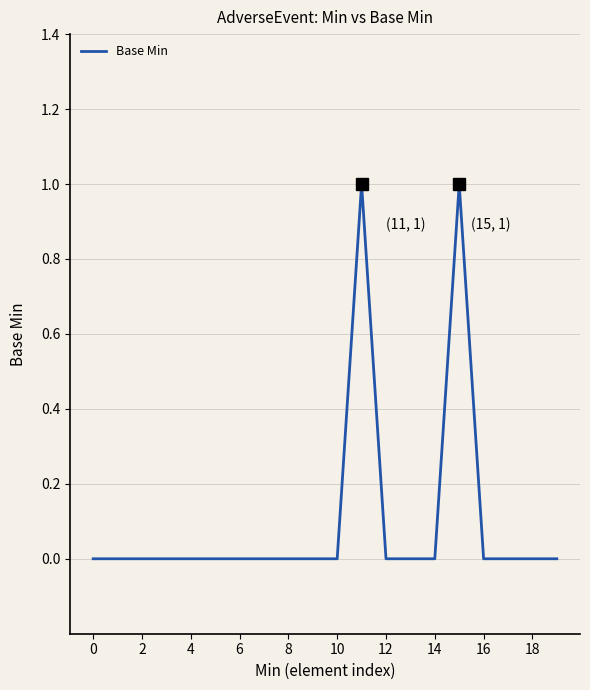

What is the sum of all values?

2